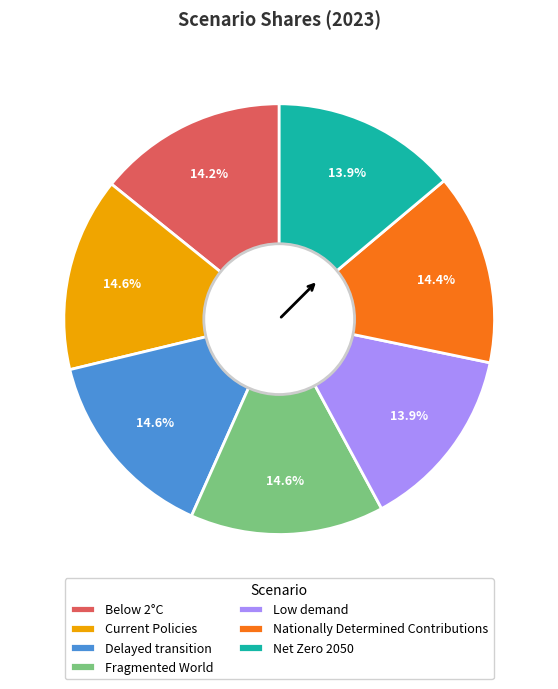

What percentage is the Current Policies slice, to the nearest percent?

15%